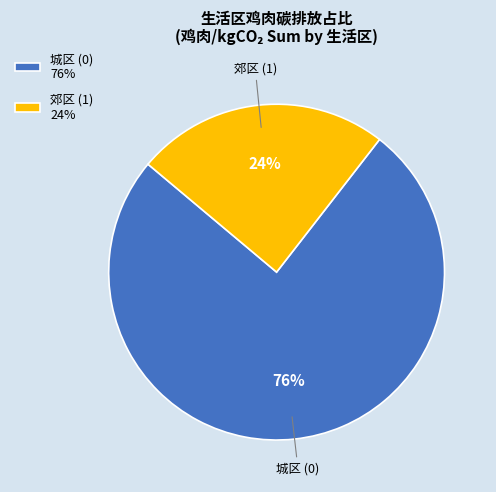

Rank the categories by value from highest to lowest.

城区 (0) 76%, 郊区 (1) 24%